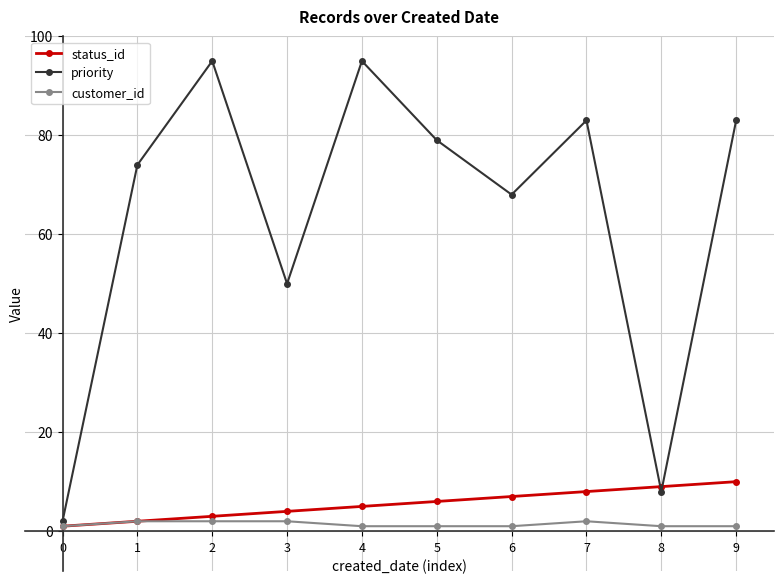

How many lines are shown in the chart?

3